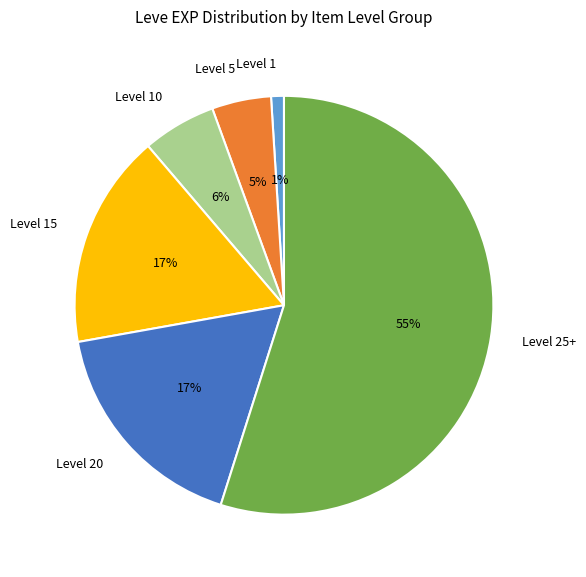

Is there a majority slice in this chart?

Yes